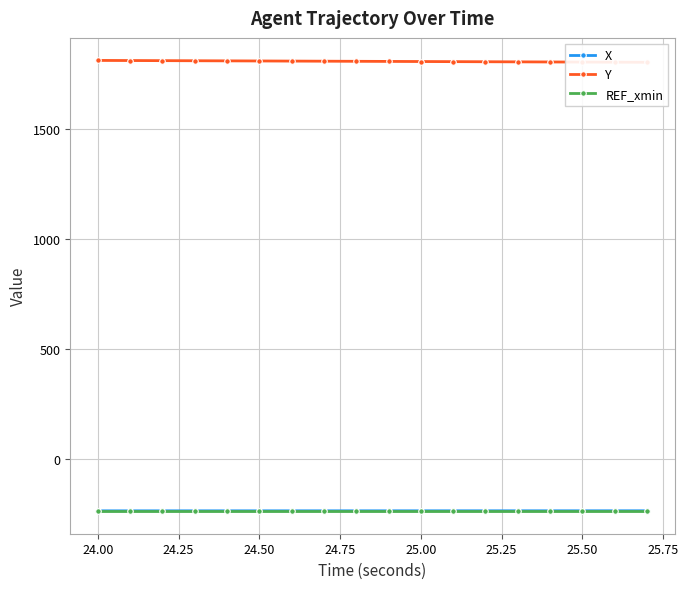

How many categories are shown in the chart?

18